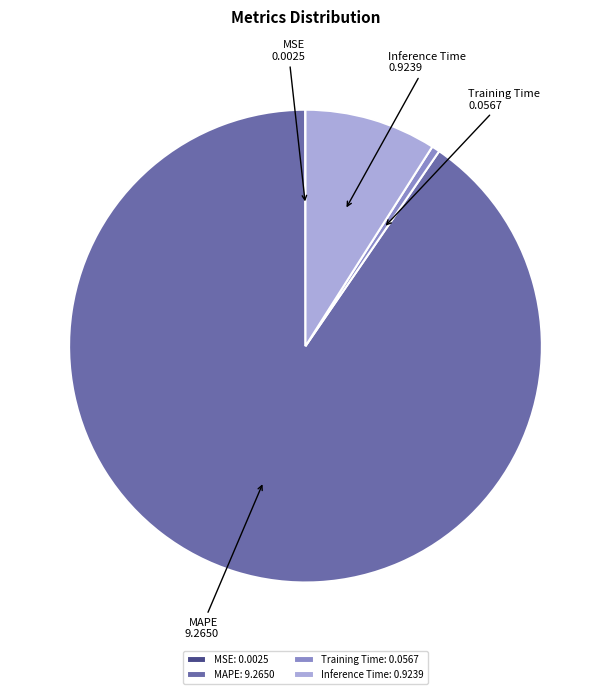

Does any single category account for the majority?

Yes